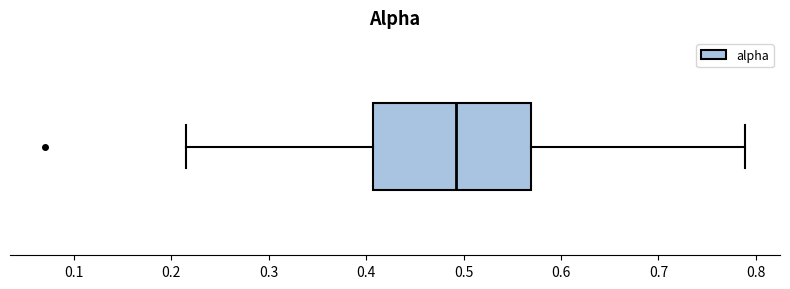

Where is the left edge of the box on the x-axis? The values are not printed on the chart, so give them approximately, as read against the axis.

0.41